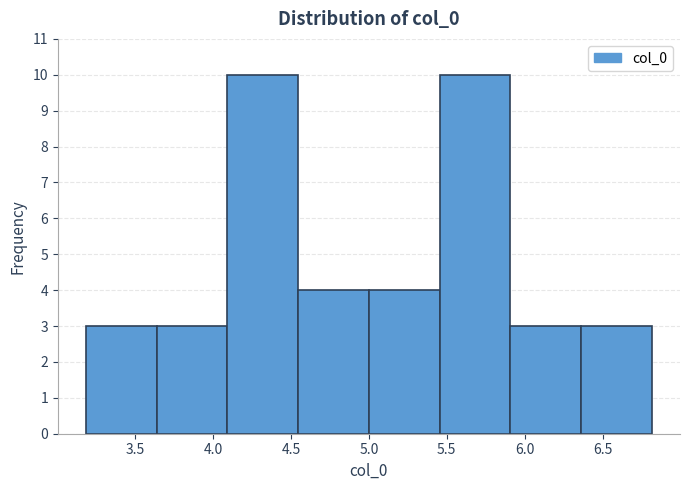

Reading left to right, transcribe this chart: for each bar, give the range it covers on the x-axis and its height. Neither the bar edges nor the heights are printed on the chart, so give them approximately, as read against the axes.

3.20 to 3.65: 3
3.65 to 4.10: 3
4.10 to 4.55: 10
4.55 to 5.00: 4
5.00 to 5.45: 4
5.45 to 5.90: 10
5.90 to 6.35: 3
6.35 to 6.80: 3